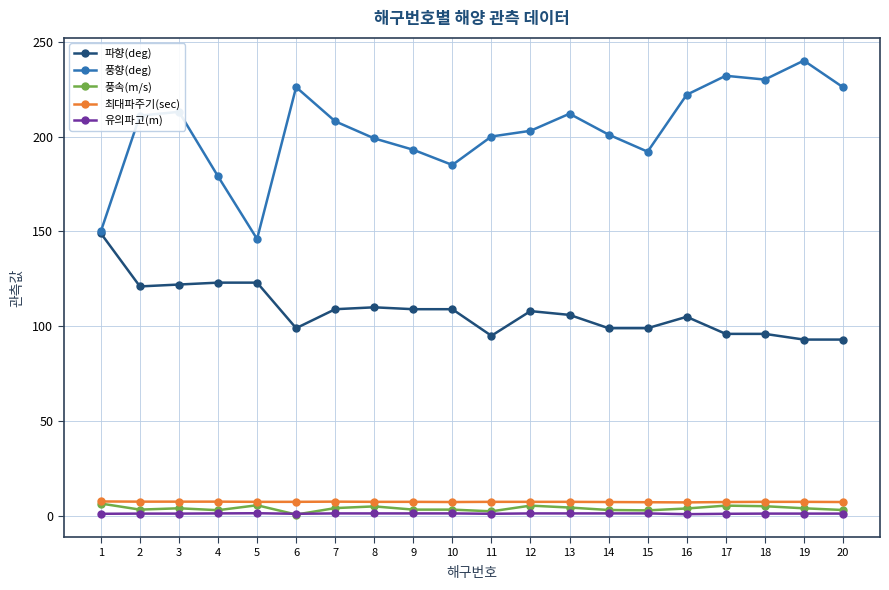

True or false: 파향(deg) has a value of 96.0 at 17.

True